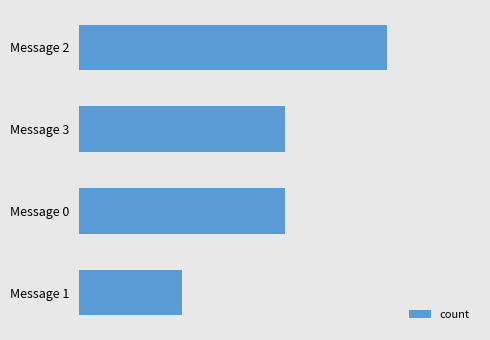

Does the chart contain any negative values?

No